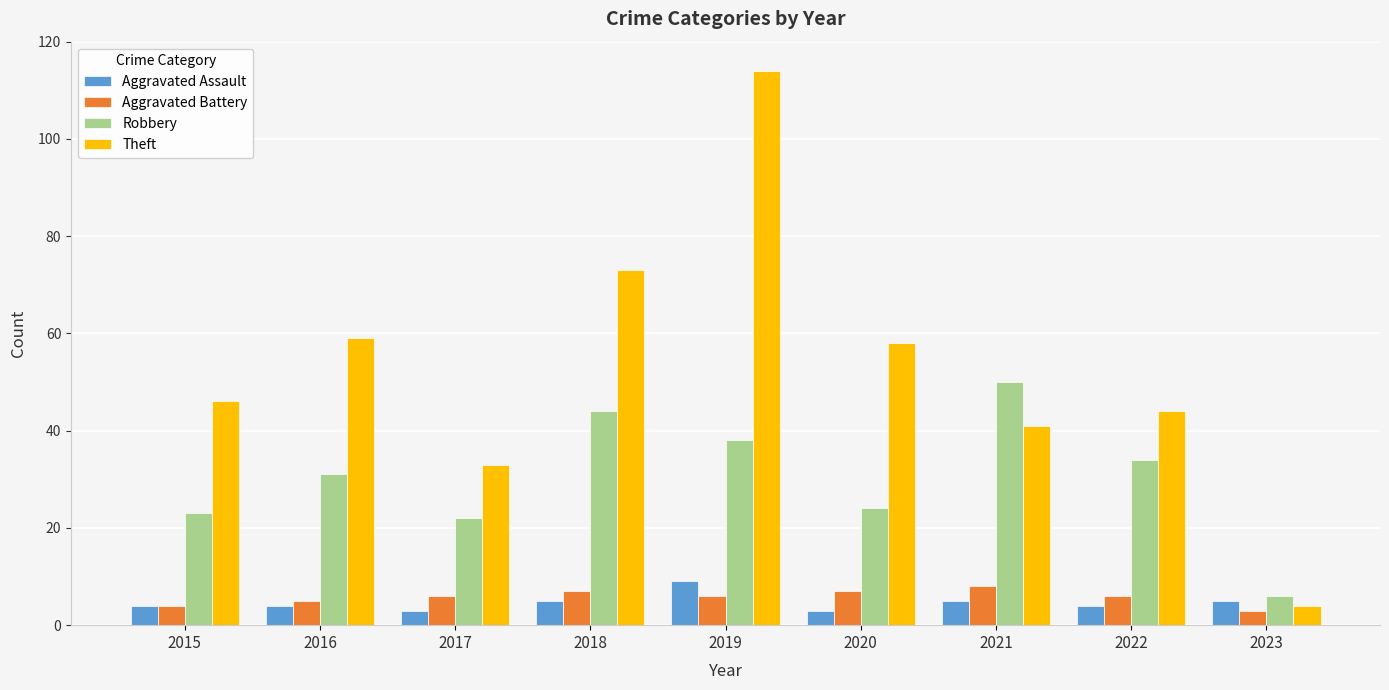

At which label does Robbery reach its minimum?

2023